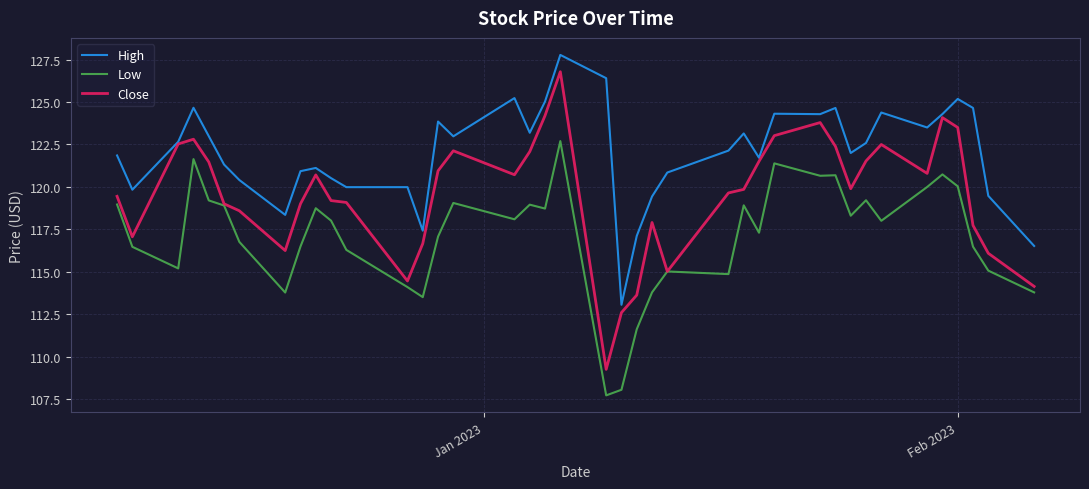

What is the lowest value of the Low series?

107.7